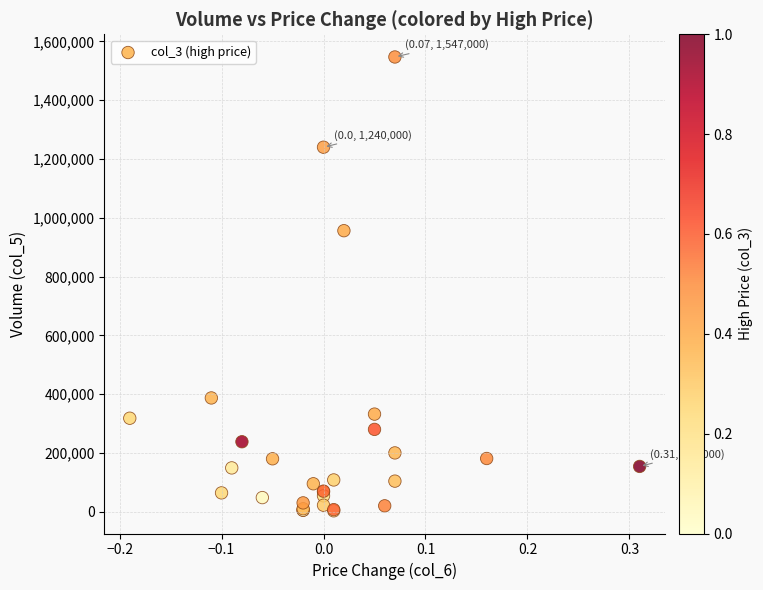

What Y value in the scatter plot is closest to 775000?

956000